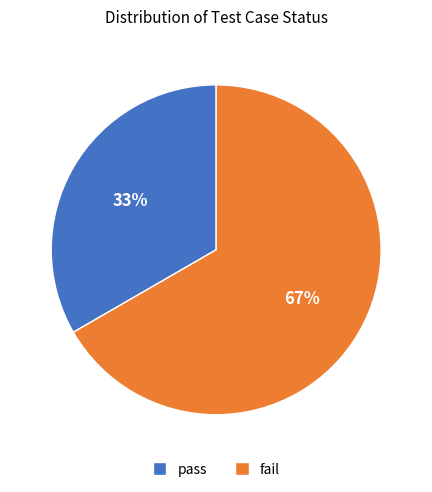

Is the sum of fail and pass greater than half?

Yes